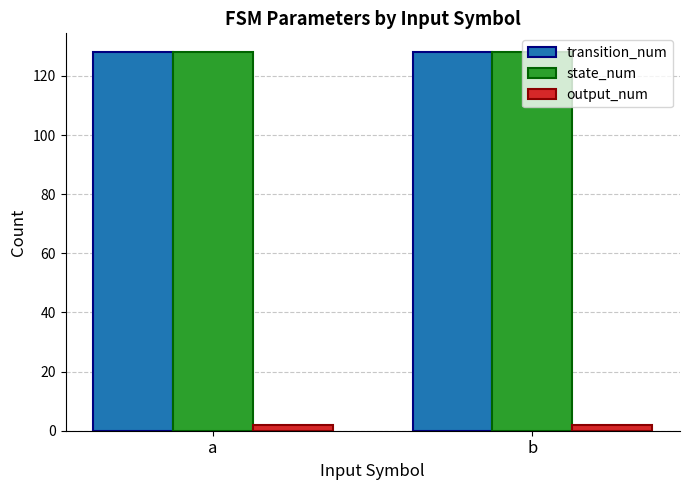

What is the difference between the highest and lowest values at b?

126